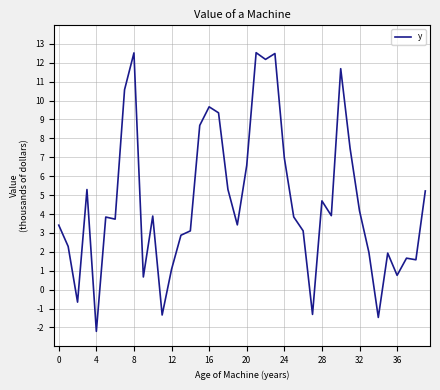

What is the smallest value displayed?

-2.2